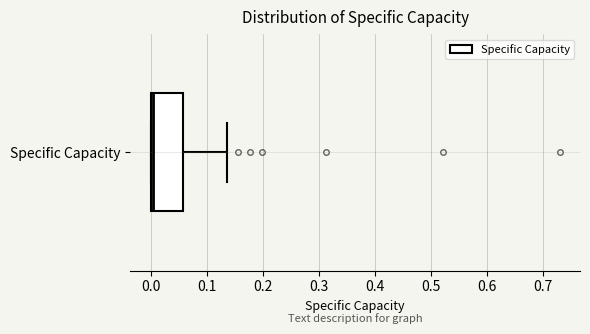

Where is the right edge of the box for Specific Capacity on the x-axis? The values are not printed on the chart, so give them approximately, as read against the axis.

0.06